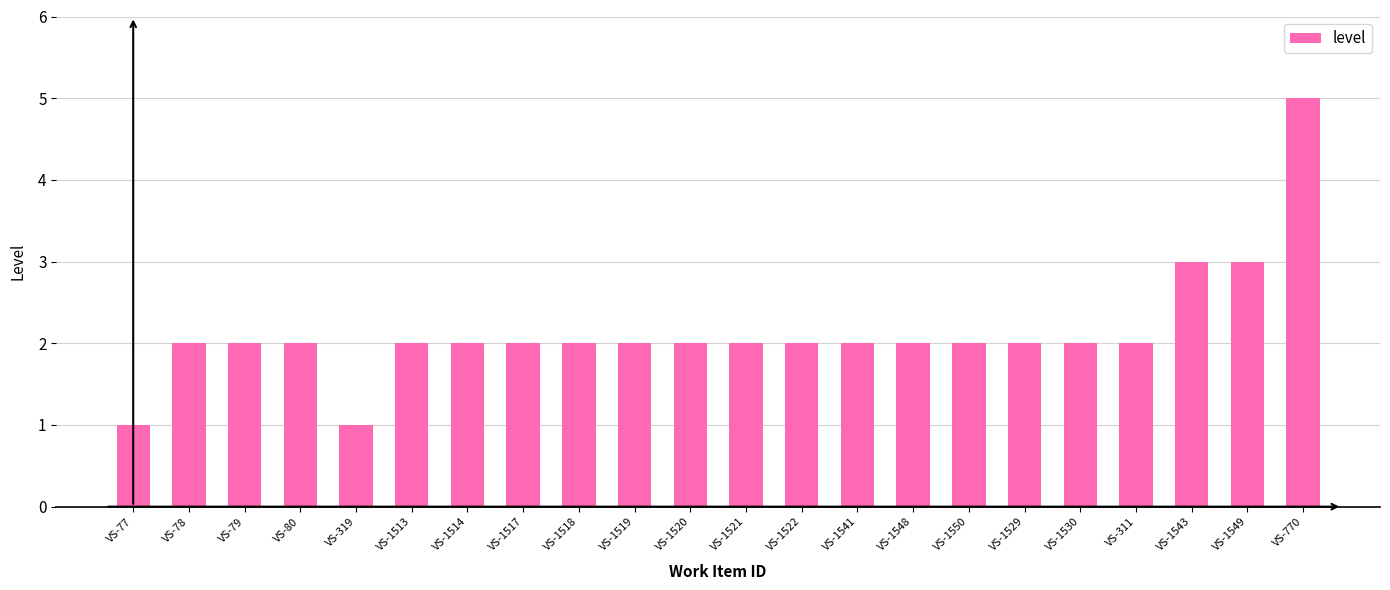

The value at VS-1549 is 5. True or false?

False